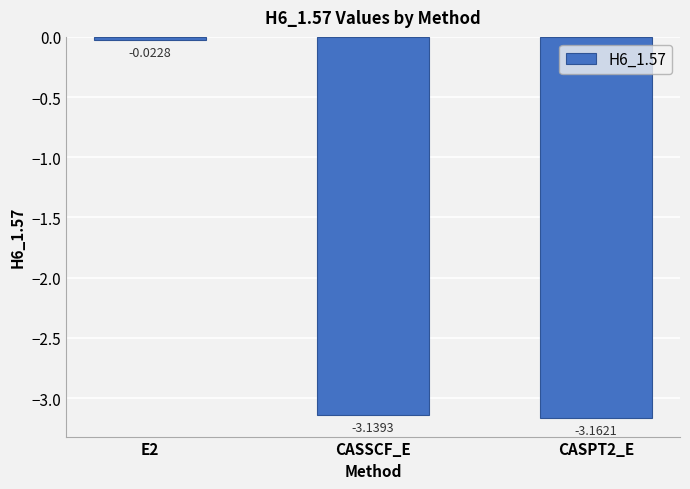

Which category has the lowest value across all series?

CASPT2_E